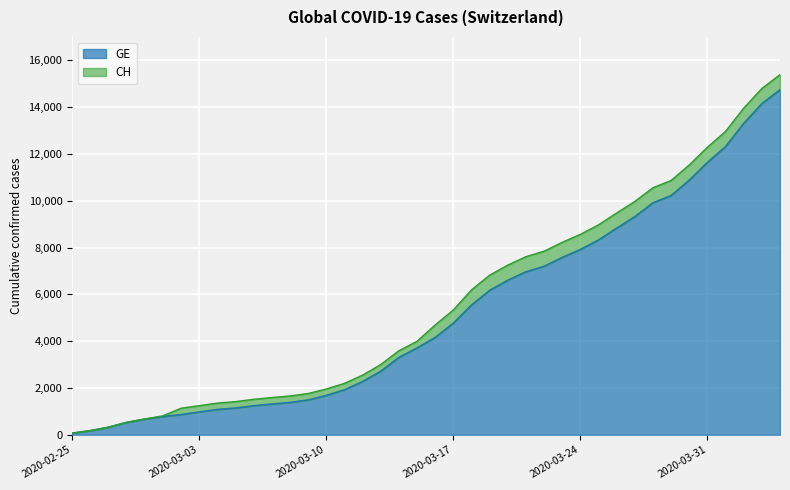

Which has a higher value, 2020-03-14 or 2020-03-23?

2020-03-23